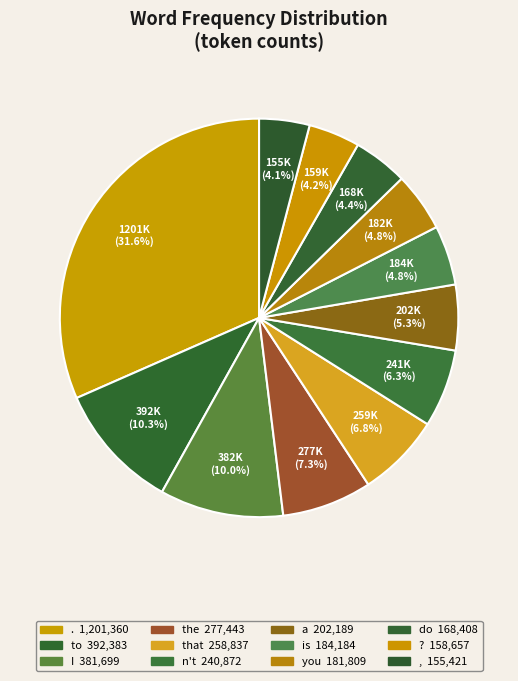

What is the total percentage of do and ,?

8.5%